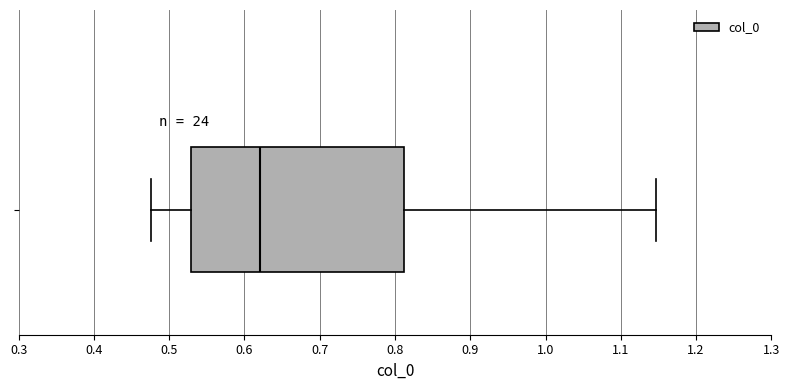

Read this box plot against the x-axis: the position of the median line, the range covered by the box, and the ends of both whiskers. The values are not printed on the chart, so give them approximately, as read against the axis.

median 0.62, box 0.53 to 0.81, whiskers 0.48 to 1.15